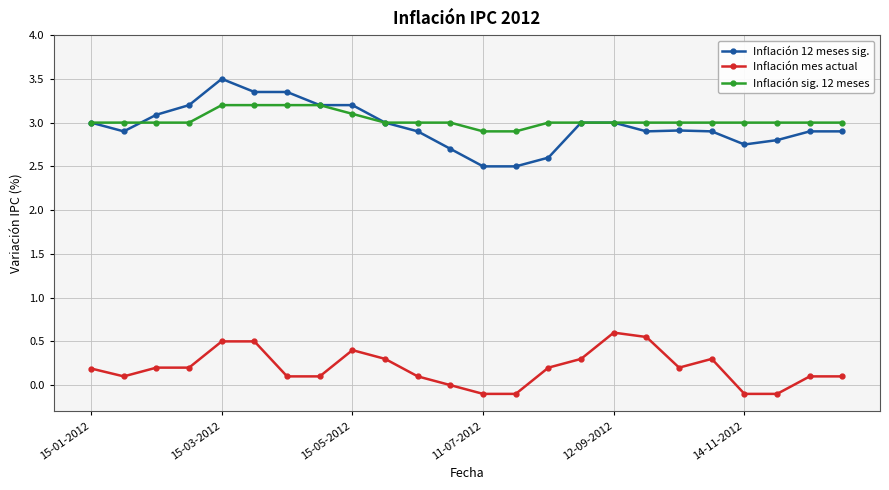

True or false: Inflación mes actual and Inflación 12 meses sig. cross at least once.

False